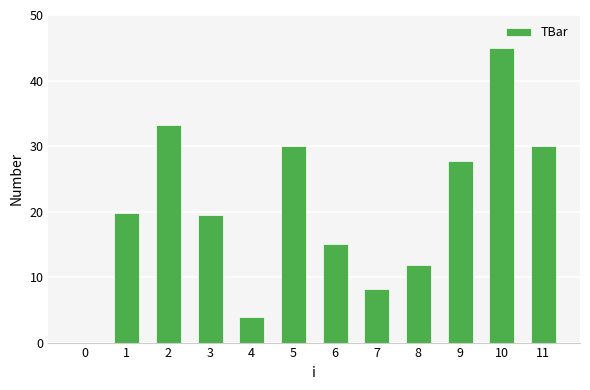

Are the bars grouped side by side (vs. stacked)?

No